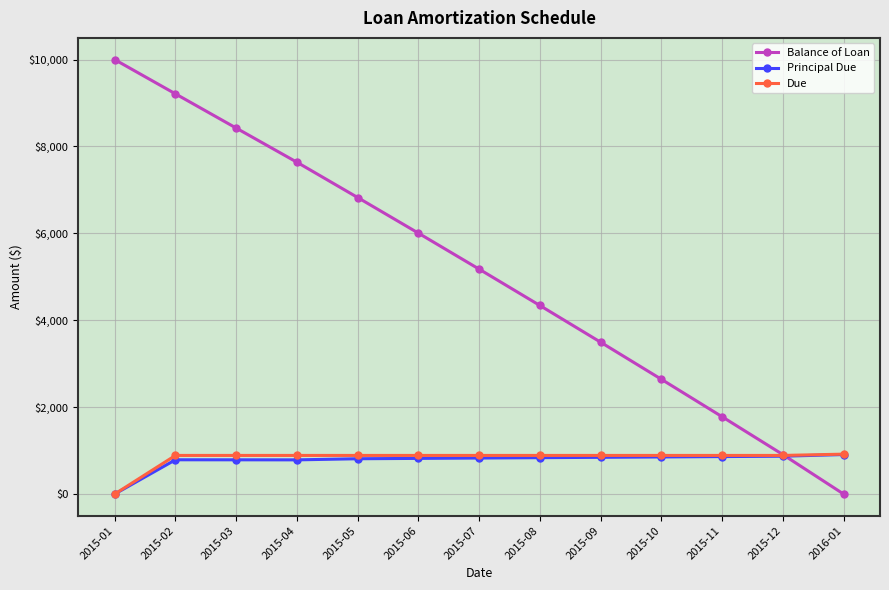

After their last crossing, which series has the higher values: Due or Balance of Loan?

Due